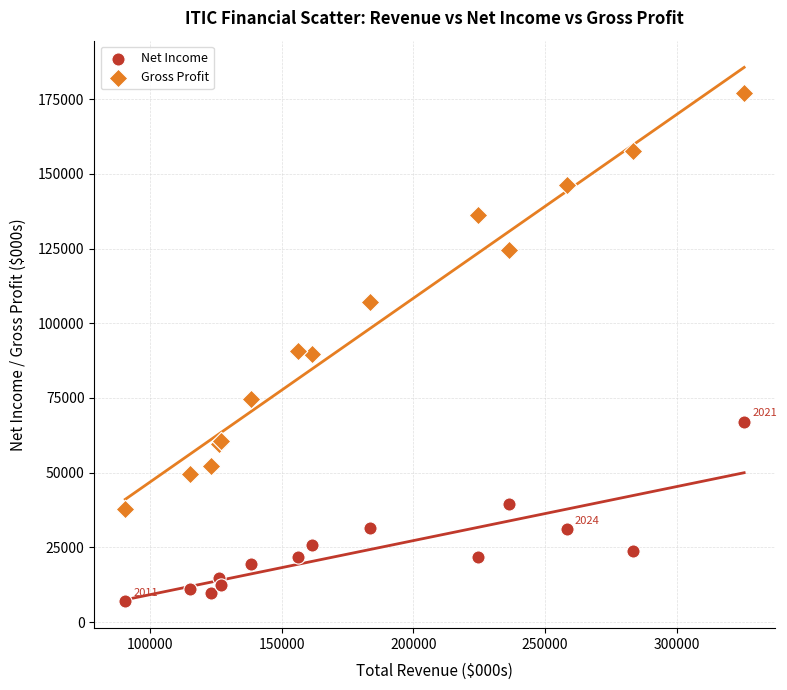

What is the X range (max minus min) for the scatter plot?

234800